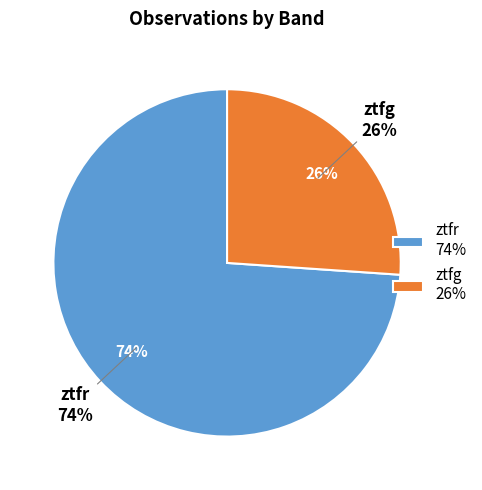

What is the ratio of the value at ztfr to the value at ztfg?

2.8